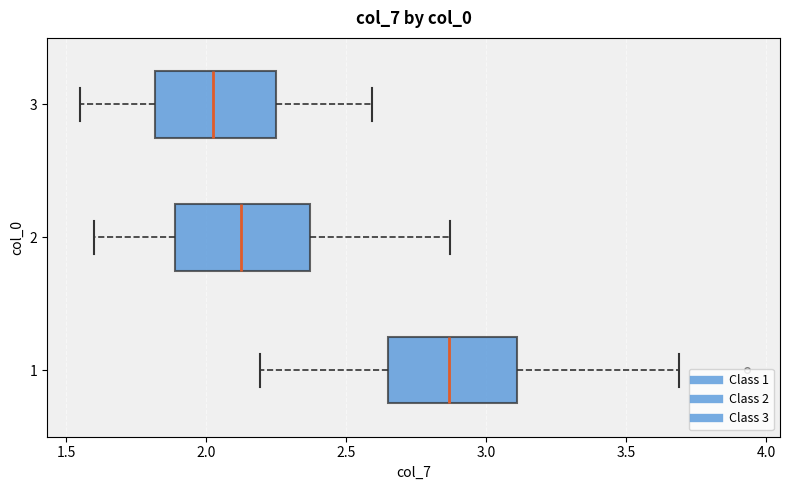

Which box's median line is the furthest to the right?

1